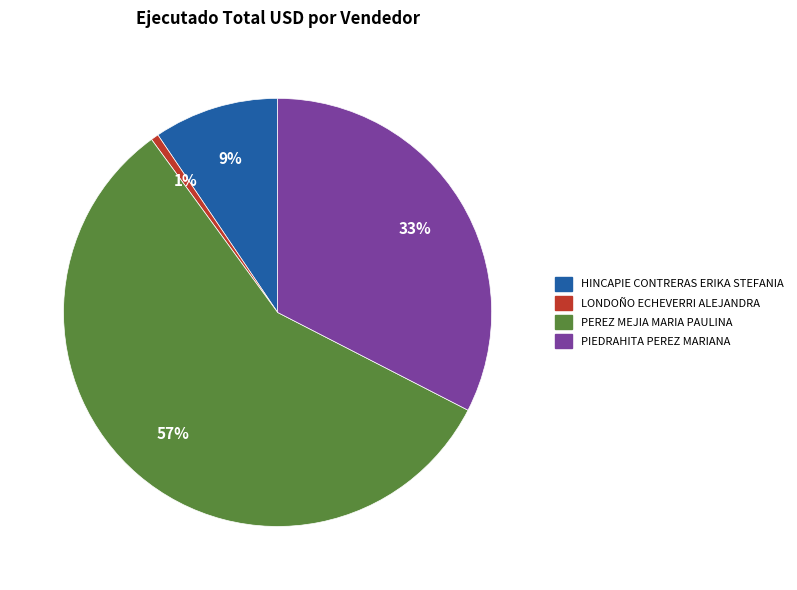

Does PIEDRAHITA PEREZ MARIANA account for over 50% of the chart?

No